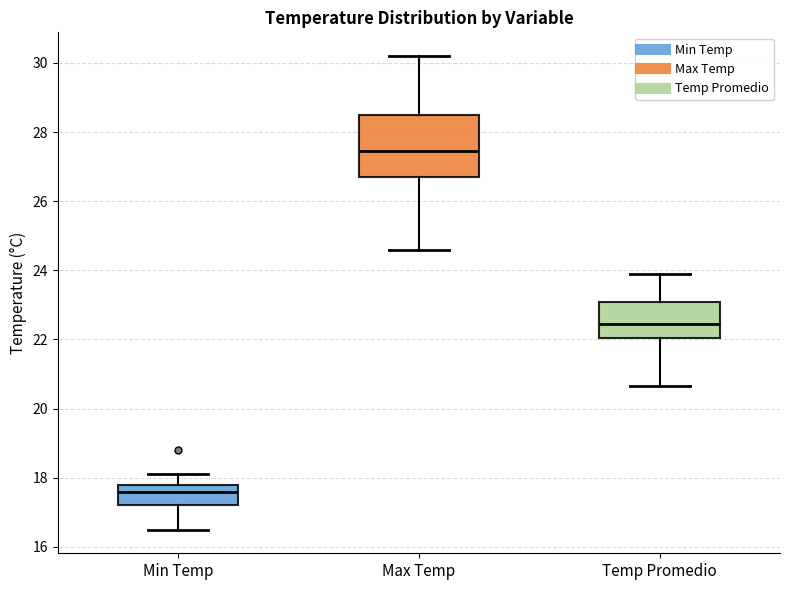

Which box's median line is the highest?

Max Temp